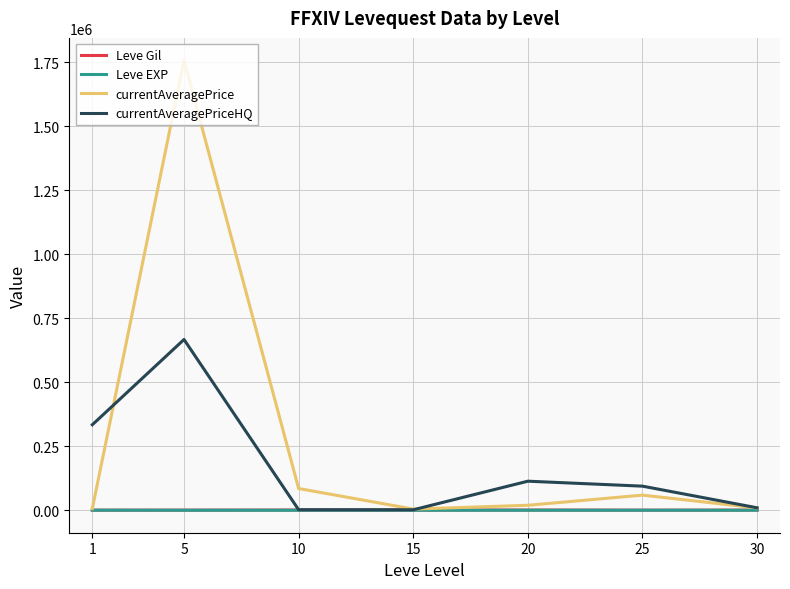

At which category is the sum across all series the highest?

5